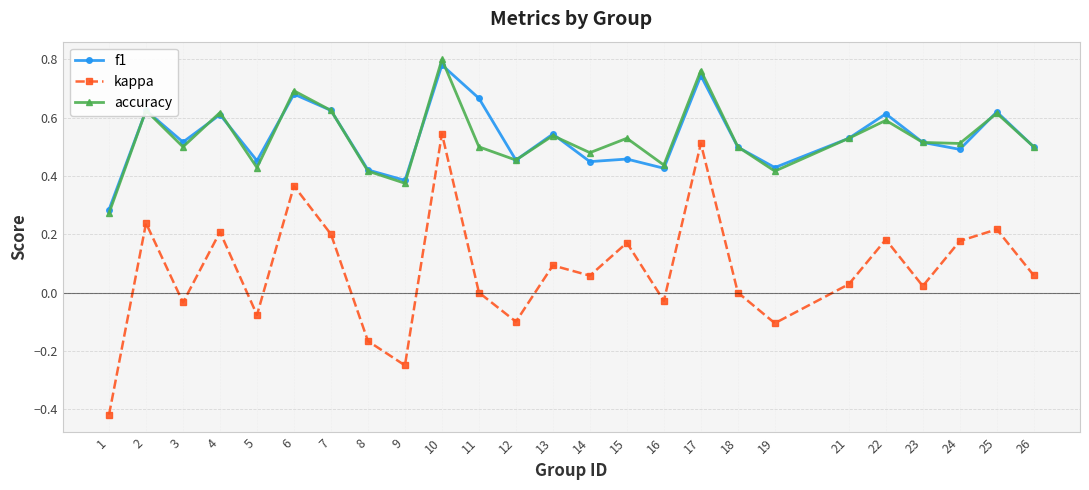

At which category does kappa reach its first local valley?

3